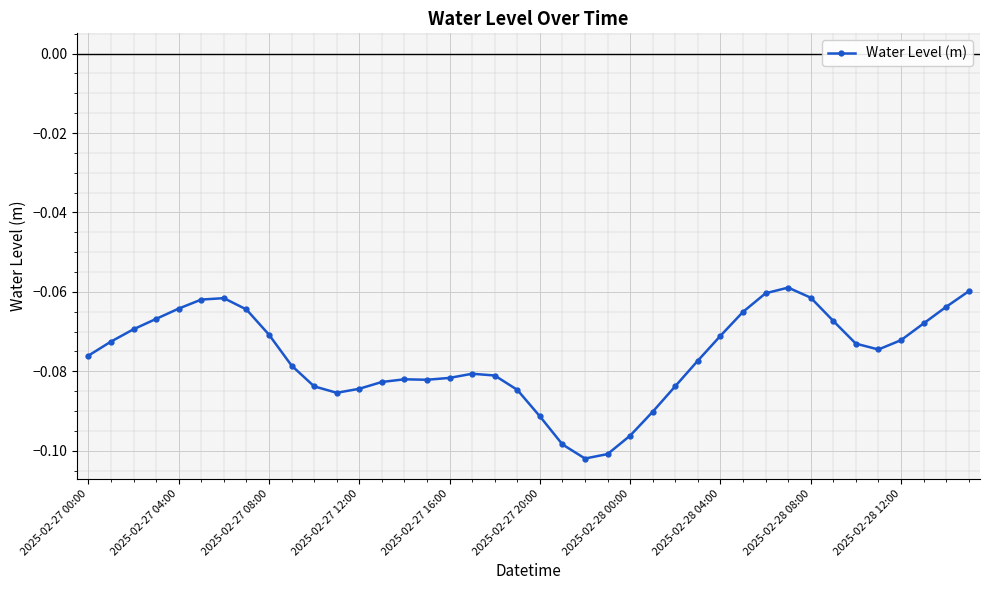

True or false: the data has more than 1 interior local peaks.

True